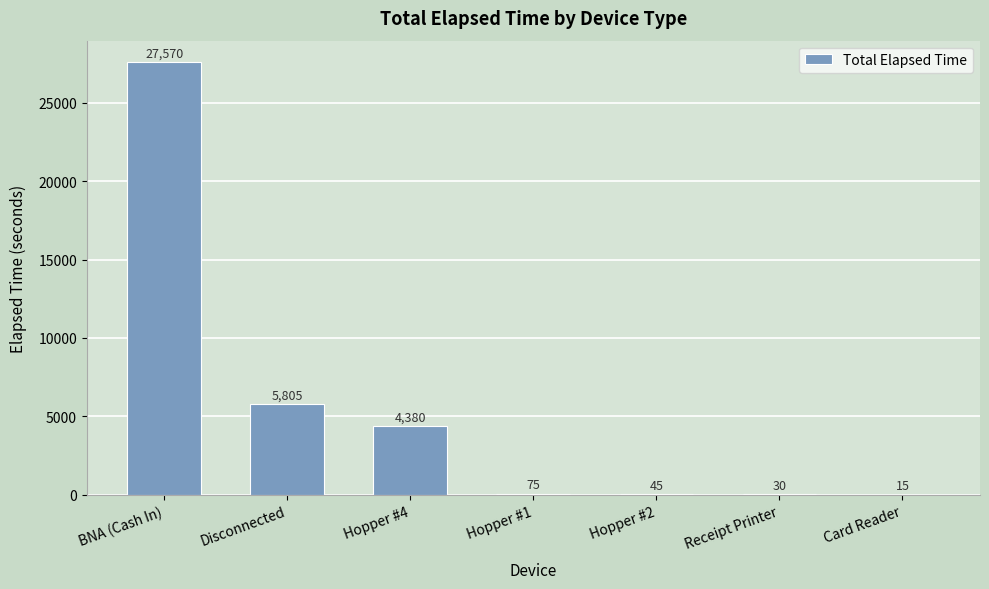

Reading left to right, what are all the values shown in this chart?

27570	5805	4380	75	45	30	15